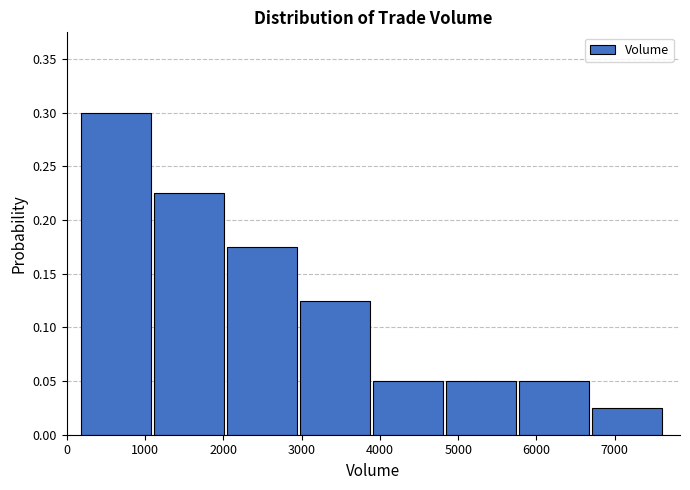

Which range on the x-axis has the tallest bar?

200 to 1100